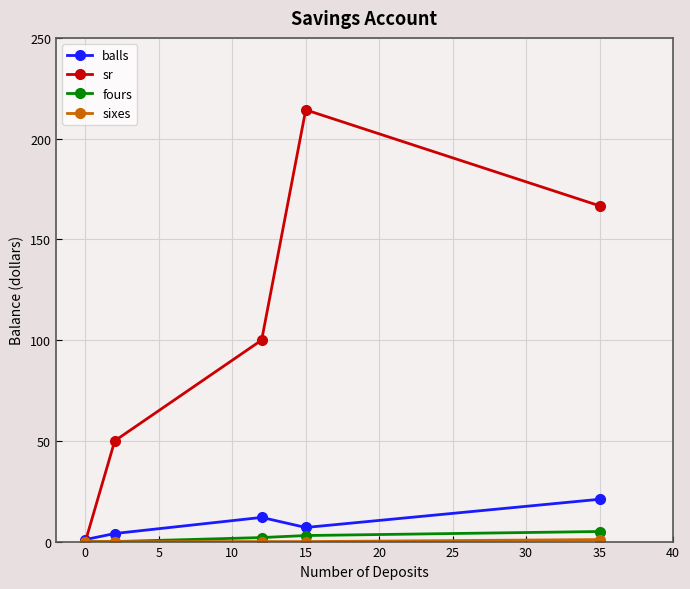

What is the maximum value shown in the chart?

214.3